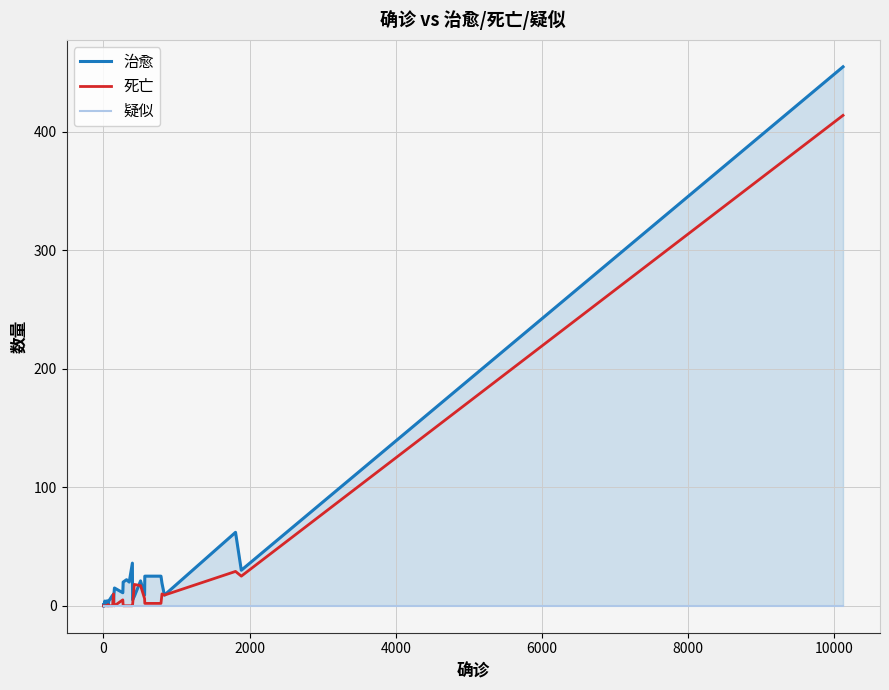

What is the sum of all 死亡 values?

549